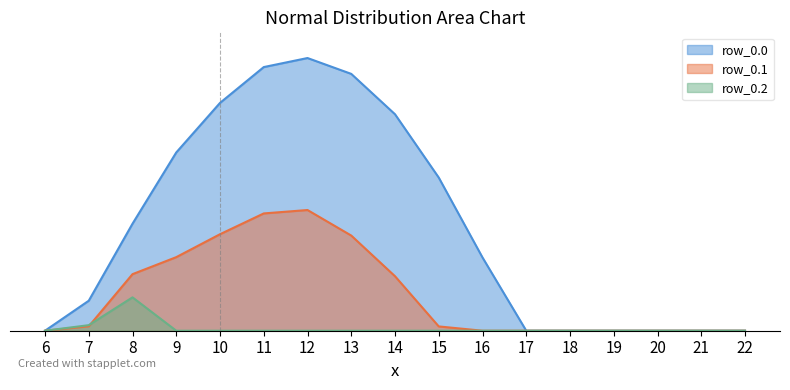

What is the total value across all series at 9?

1012.8